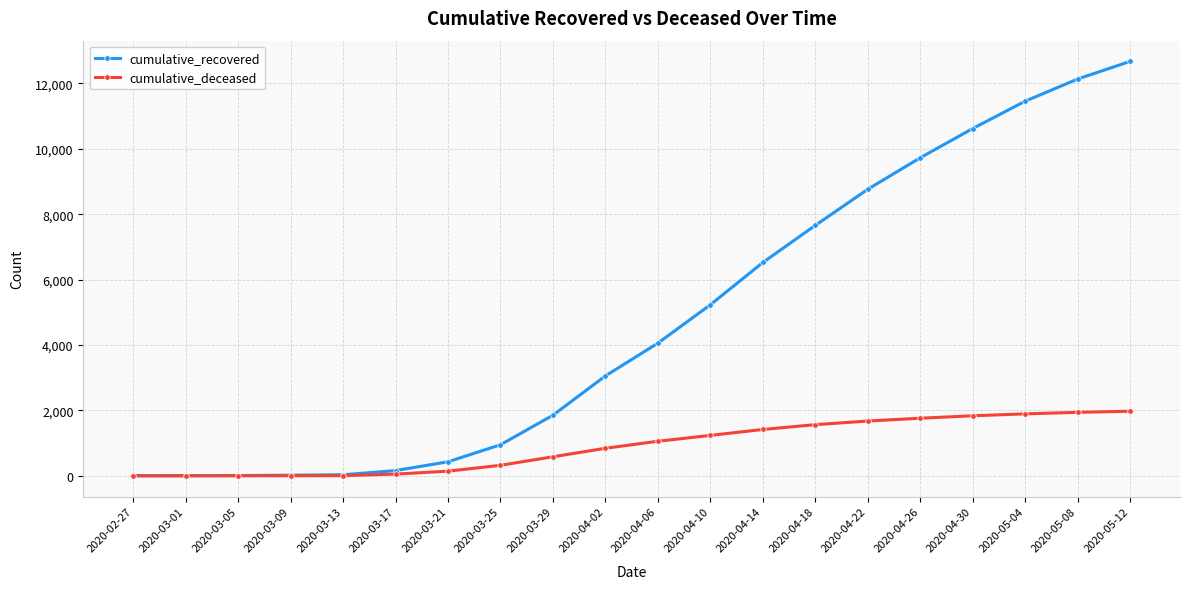

What is the maximum value for cumulative_recovered?

12673